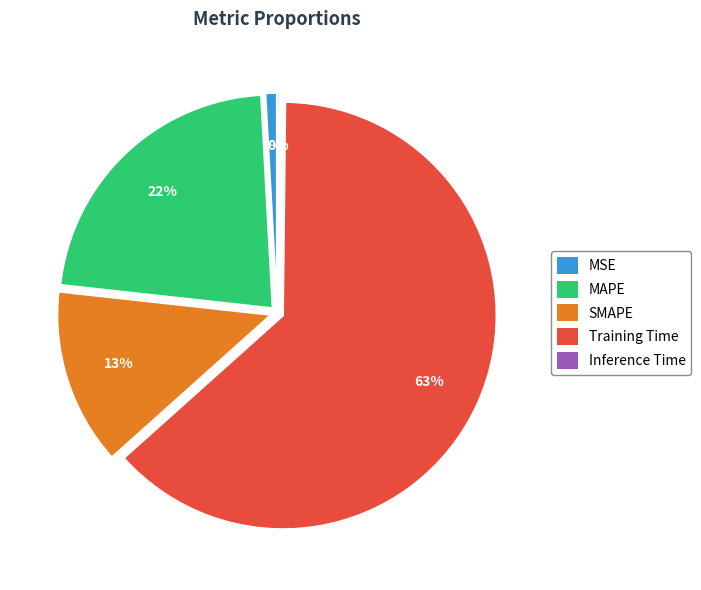

Do MAPE and SMAPE together represent more than half of the pie?

No